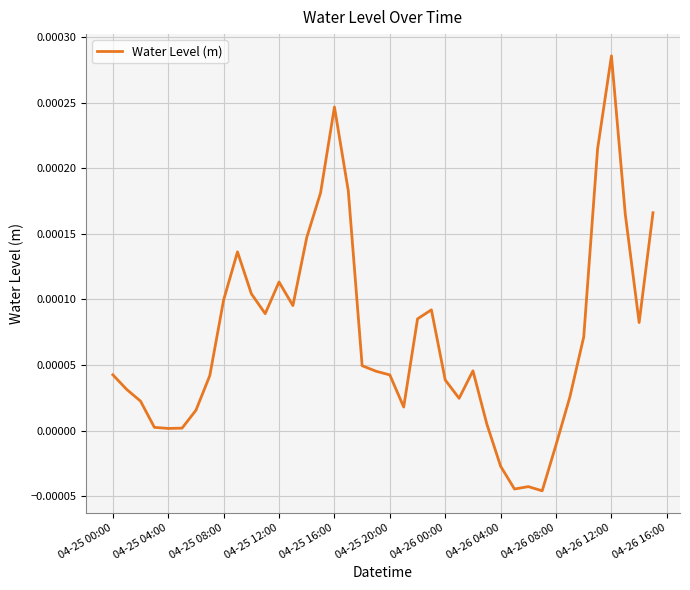

How many interior local peaks (higher than both neighbors) does the data have?

7